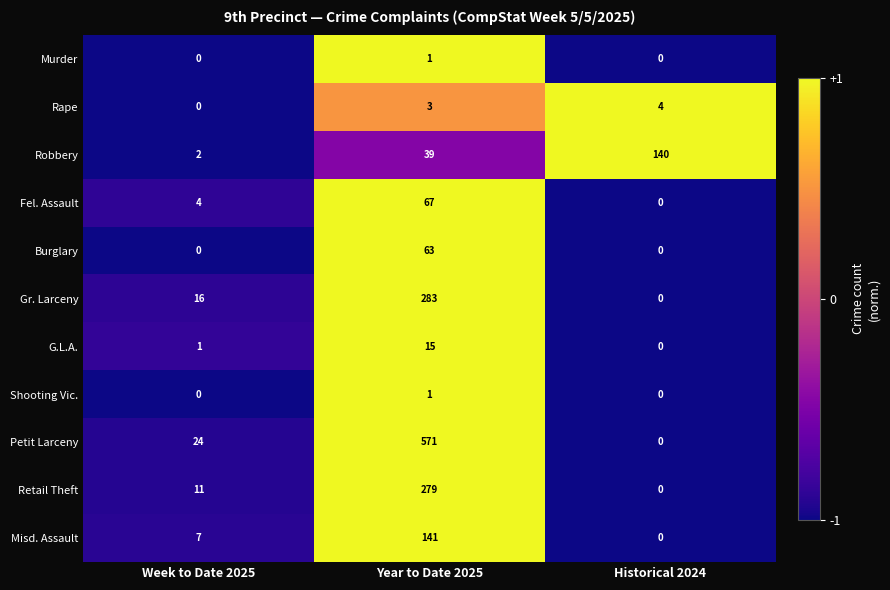

What is the difference between the maximum and second lowest values in the Gr. Larceny series?

267